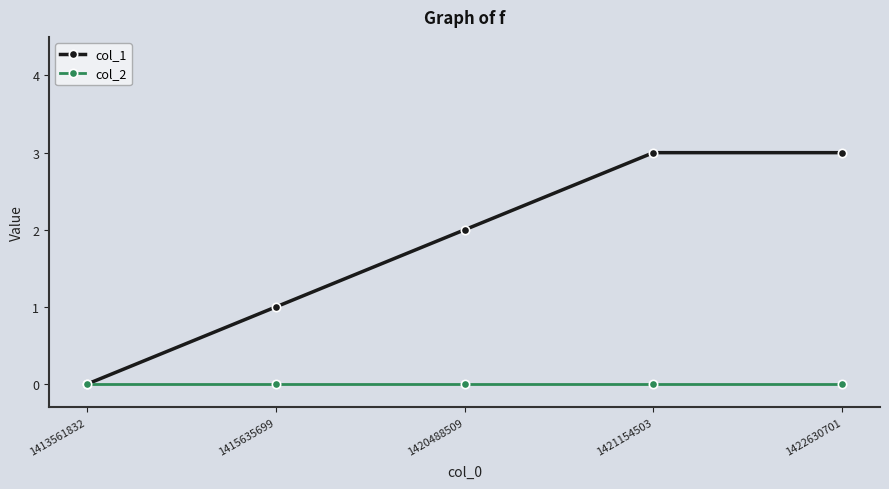

What is the difference between the col_1 values at 1415635699 and 1421154503?

2